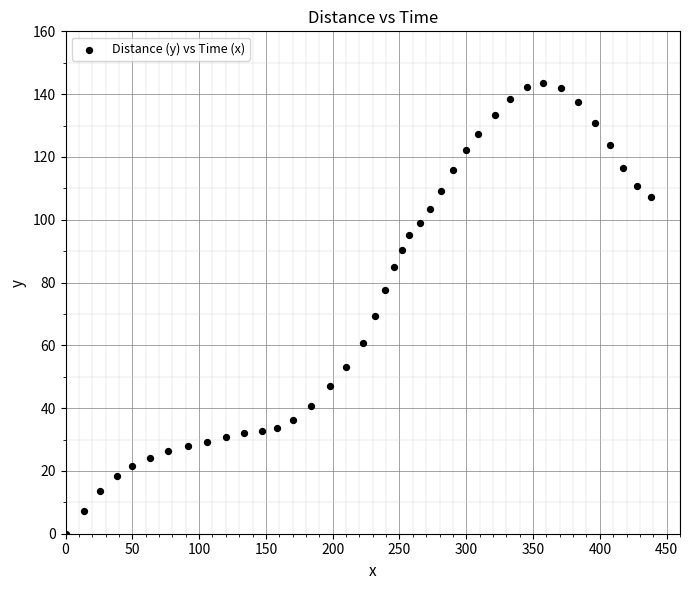

What Y value in the scatter plot is closest to 71?

69.3